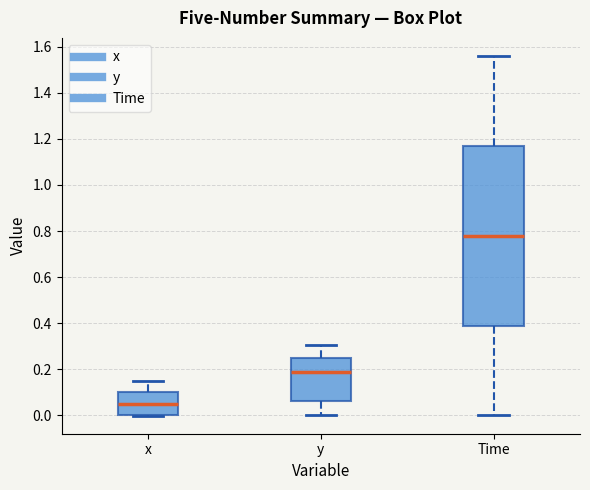

Which box is the tallest, from its lower edge to its upper edge?

Time